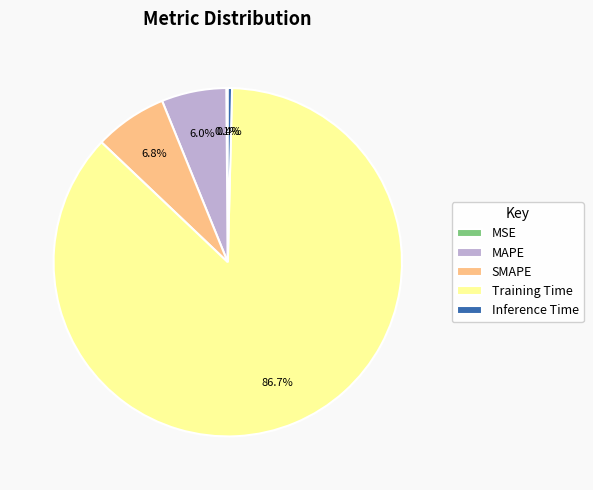

Which category accounts for the majority?

Training Time